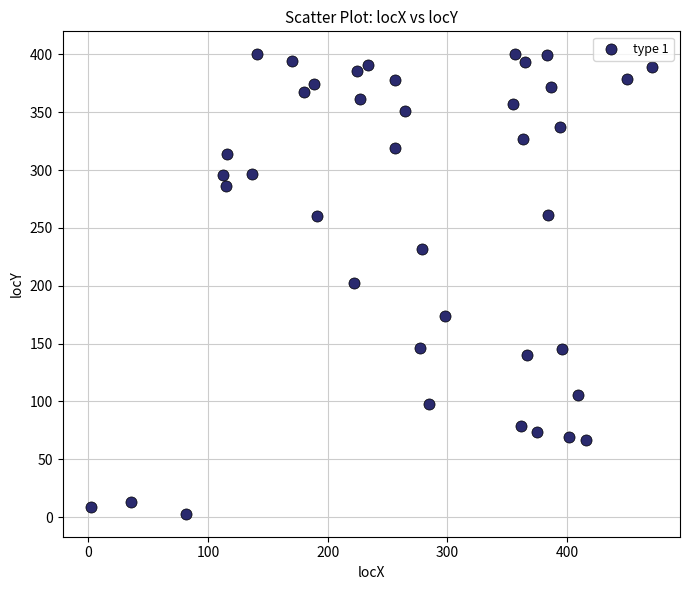

What is the range of Y values (max minus min)?

397